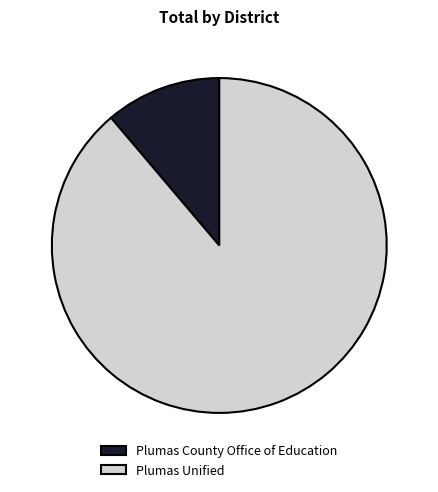

What is the majority slice?

Plumas Unified